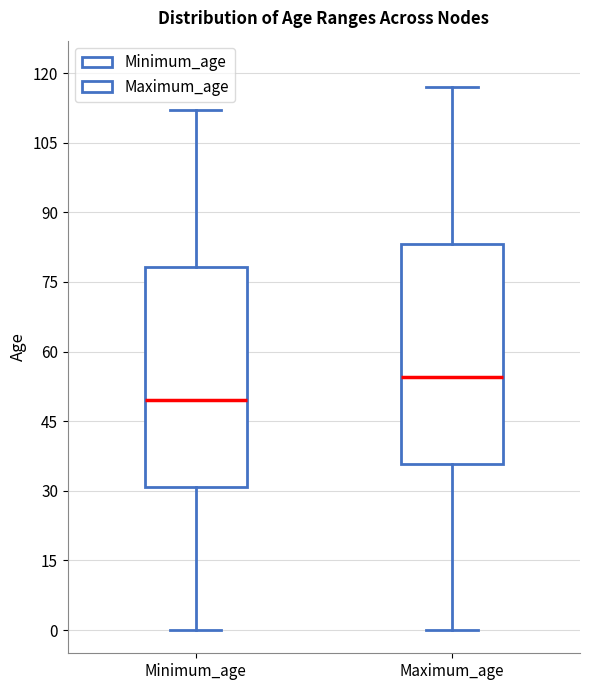

Which box's median line is the lowest?

Minimum_age